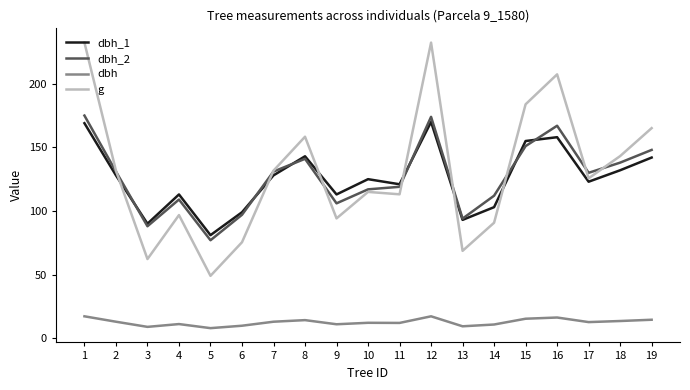

The value of g at 9 is 94.2. True or false?

True